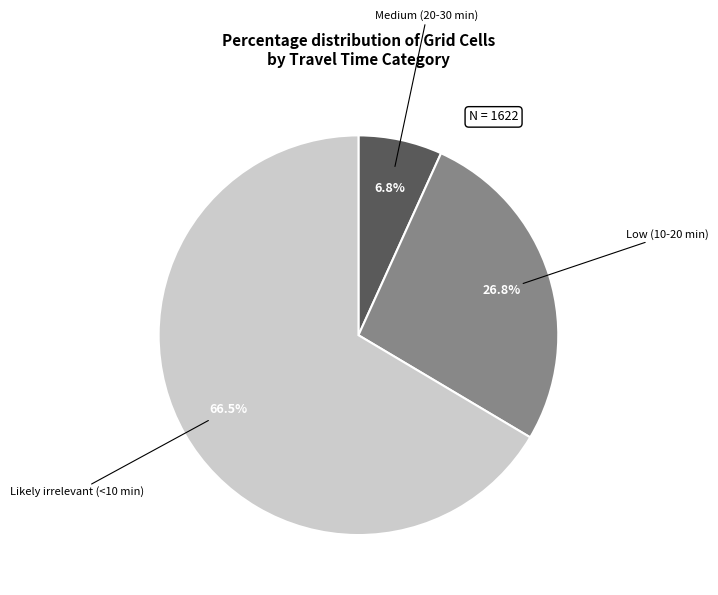

Which category accounts for the majority?

Likely irrelevant (<10 min)